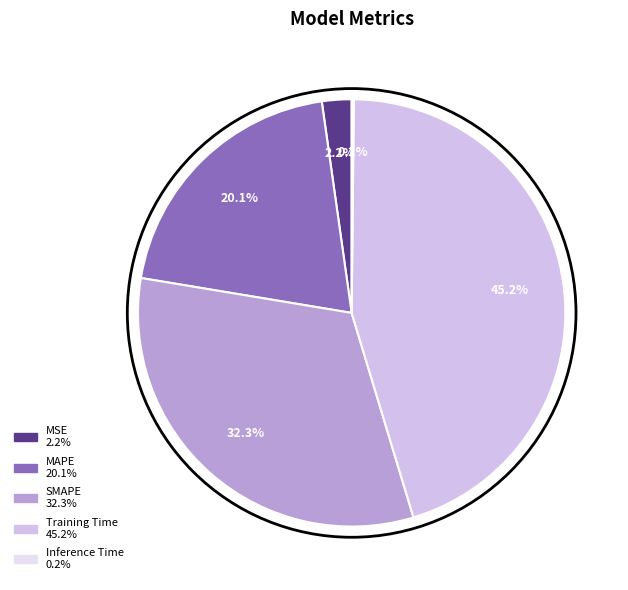

The Inference Time slice represents 0% of the pie. True or false?

True